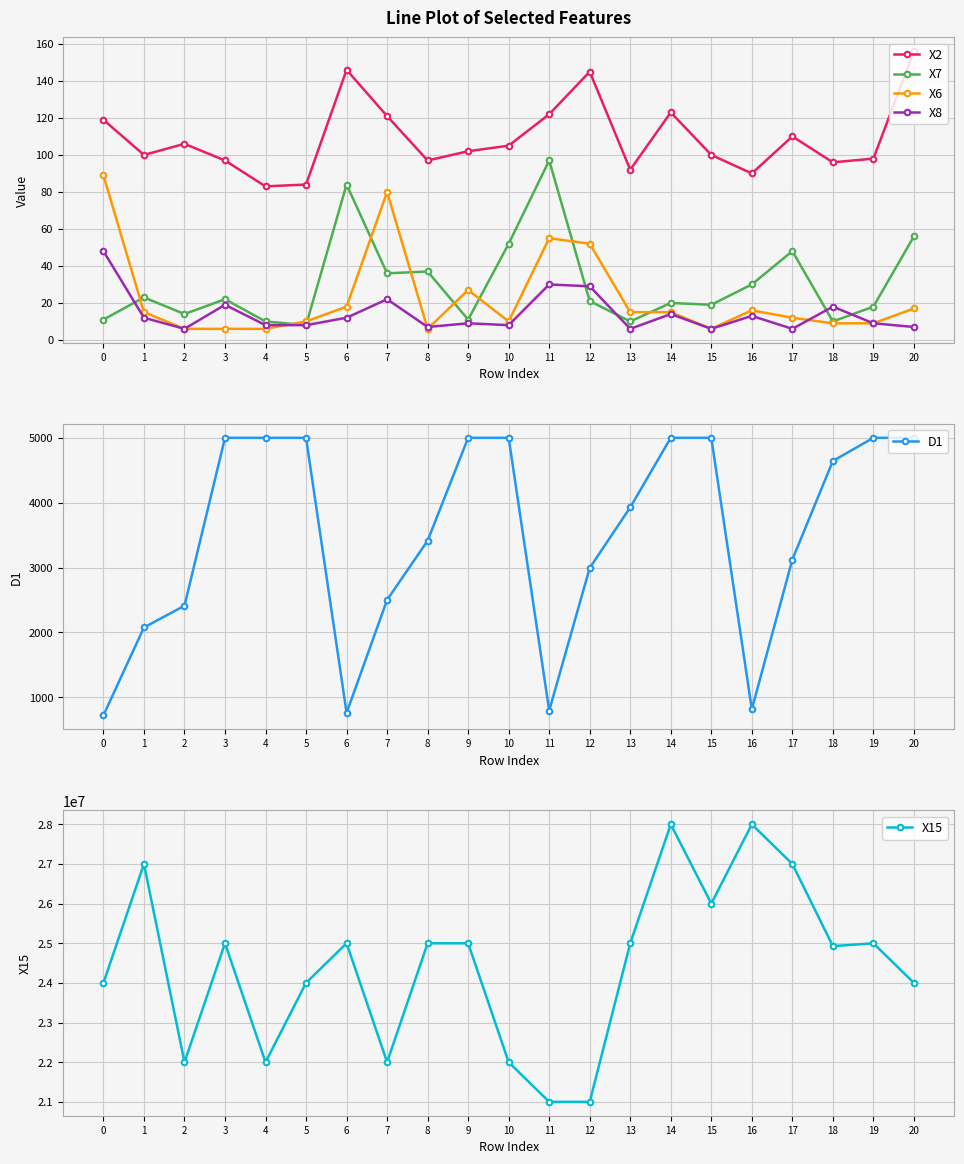

At which category is the sum across all series the highest?

14